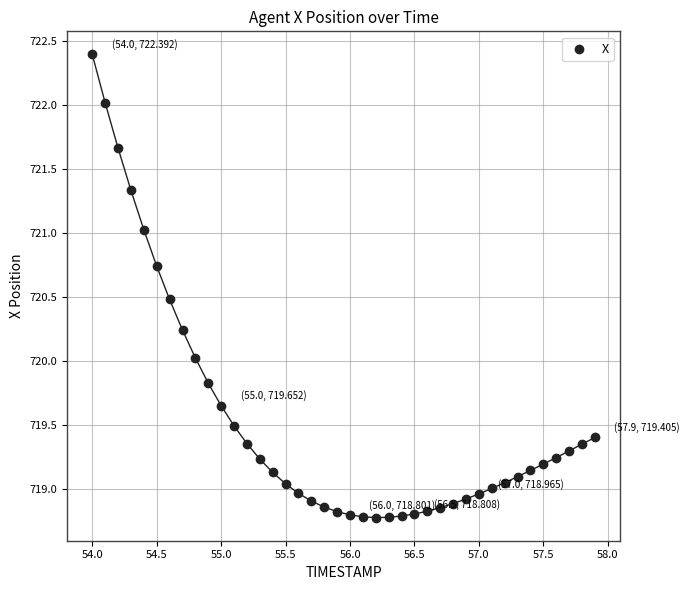

What is the range of X values (max minus min)?

3.9